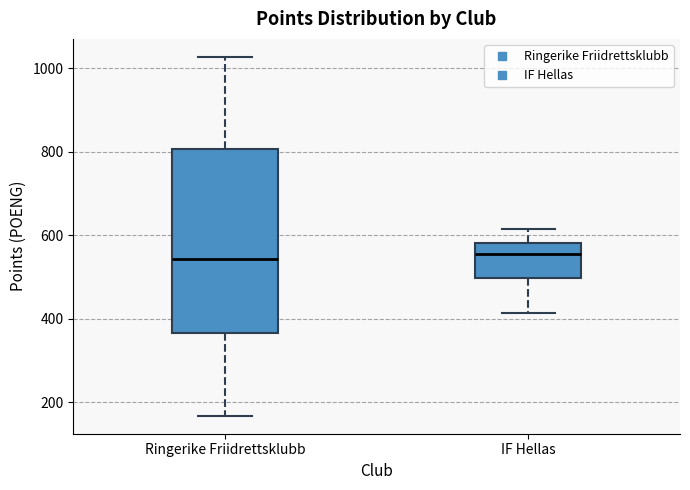

Reading left to right, read every box against the y-axis: the position of its median line, the range the box covers, and the ends of its whiskers. The values are not printed on the chart, so give them approximately, as read against the axis.

Ringerike Friidrettsklubb: median 540, box 360 to 800, whiskers 160 to 1020
IF Hellas: median 560, box 500 to 580, whiskers 420 to 620